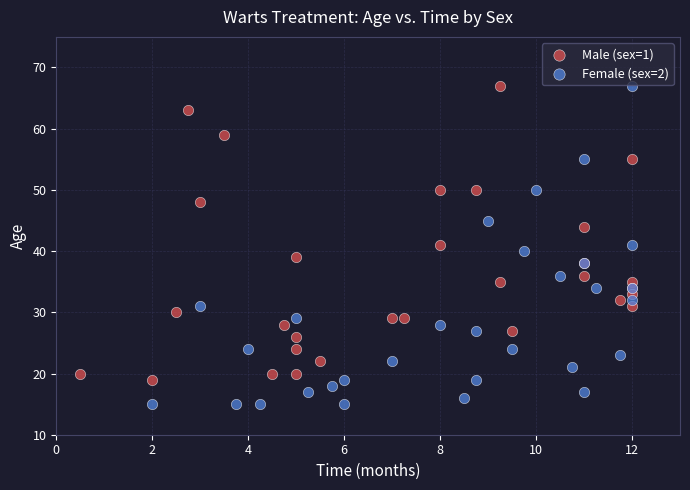

Which series contains the lowest Y value?

Female (sex=2)